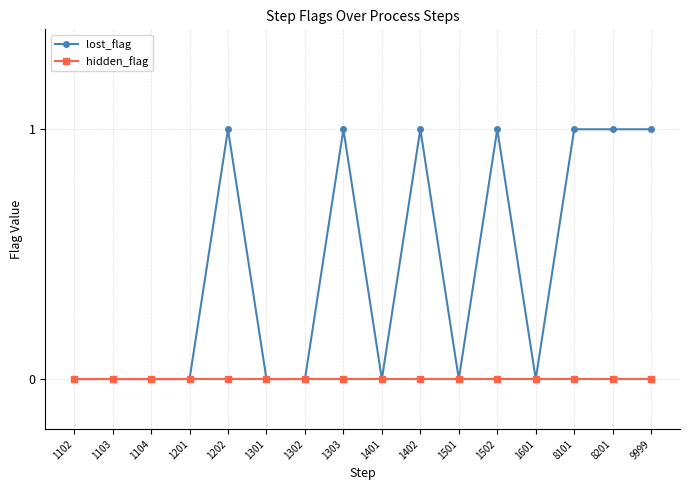

How many distinct data groups are displayed?

2